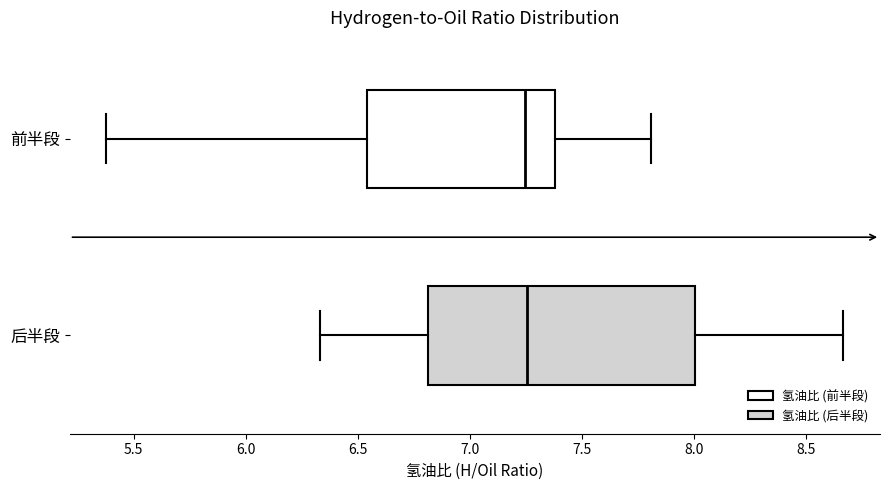

Reading bottom to top, transcribe this box plot: for each box, give where its median line is, the range the box spans, and where its two whiskers end, as read against the x-axis. The values are not printed on the chart, so give them approximately, as read against the axis.

后半段: median 7.25, box 6.80 to 8.00, whiskers 6.35 to 8.65
前半段: median 7.25, box 6.55 to 7.40, whiskers 5.40 to 7.80